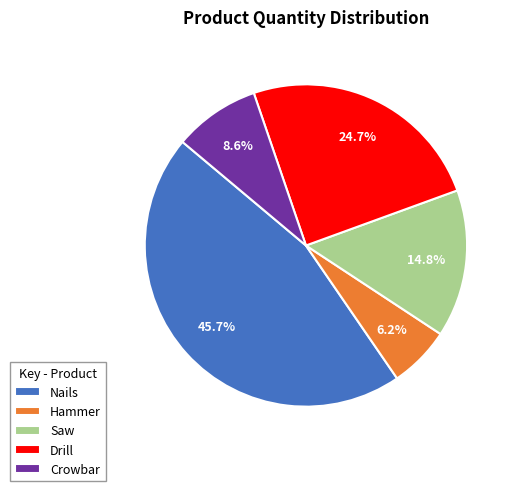

How many segments does this pie chart have?

5